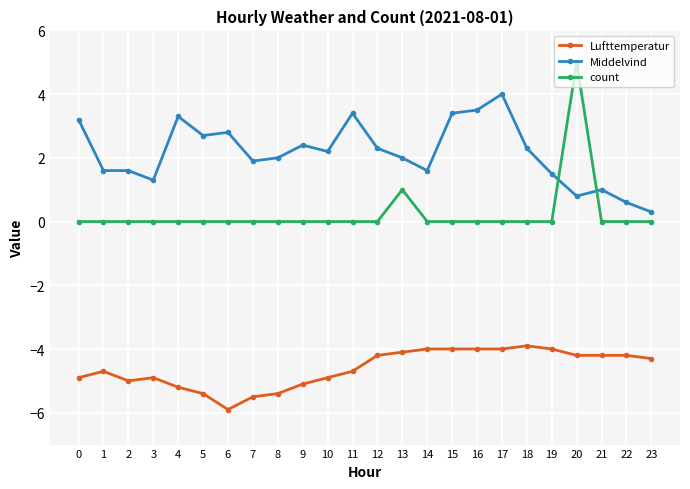

What is the spread (max minus min) of values at 10?

7.1